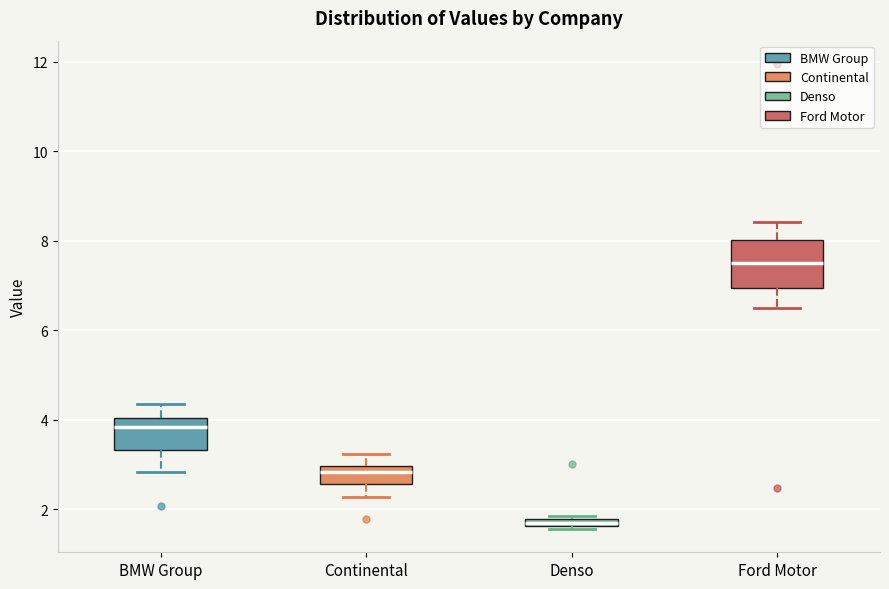

Where is the upper edge of the box for Ford Motor on the y-axis? The values are not printed on the chart, so give them approximately, as read against the axis.

8.0